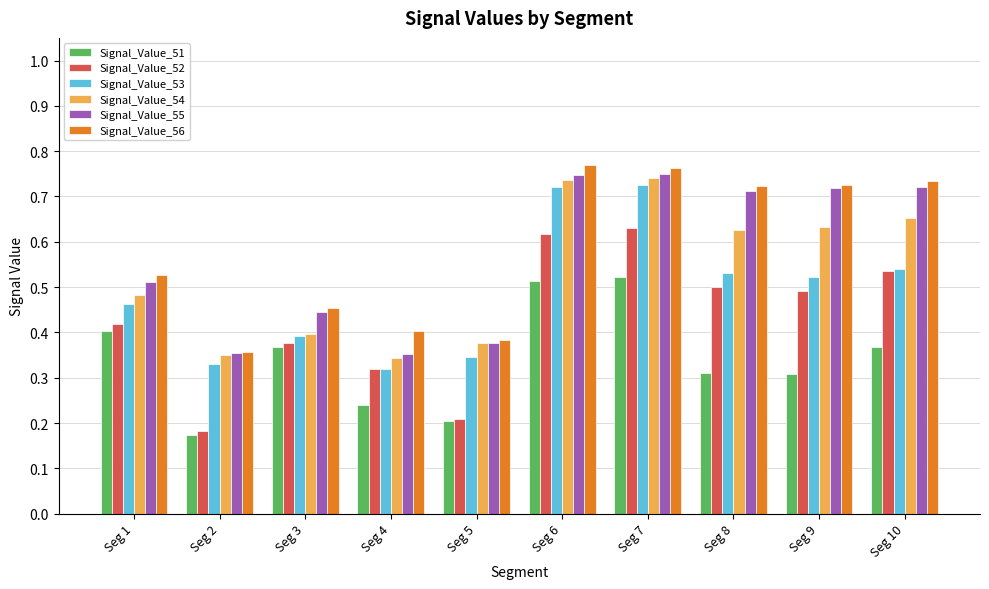

Which series has the largest total across all categories?

Signal_Value_56